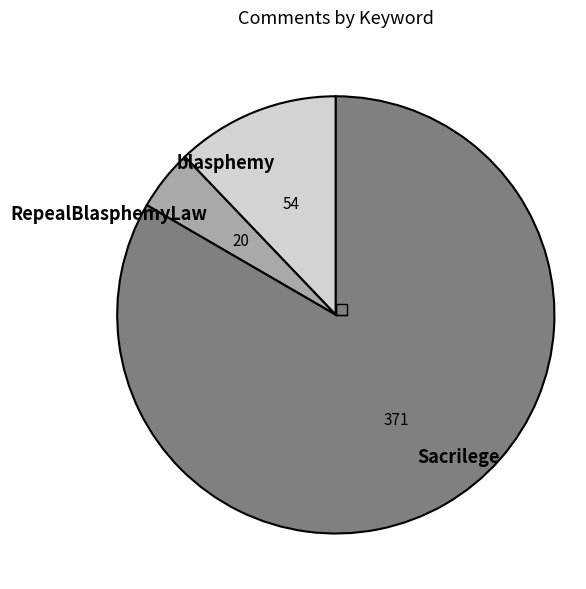

How many segments does this pie chart have?

3